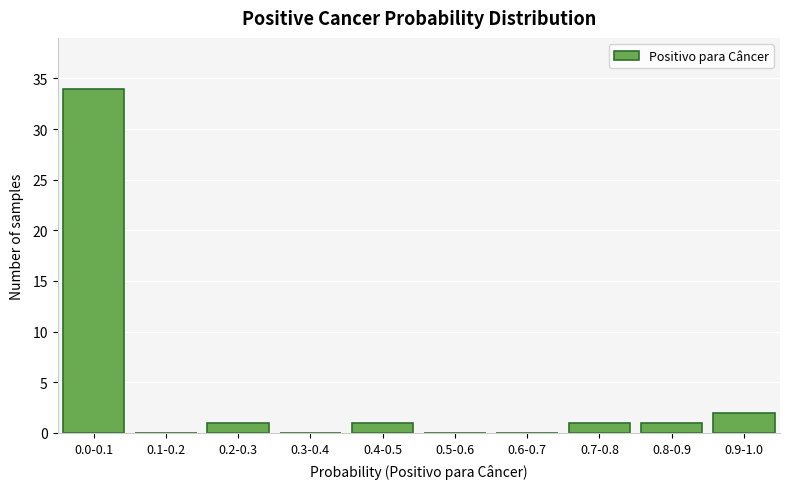

Reading left to right, list all the values displayed in this chart.

0.0-0.1=34	0.1-0.2=0	0.2-0.3=1	0.3-0.4=0	0.4-0.5=1	0.5-0.6=0	0.6-0.7=0	0.7-0.8=1	0.8-0.9=1	0.9-1.0=2